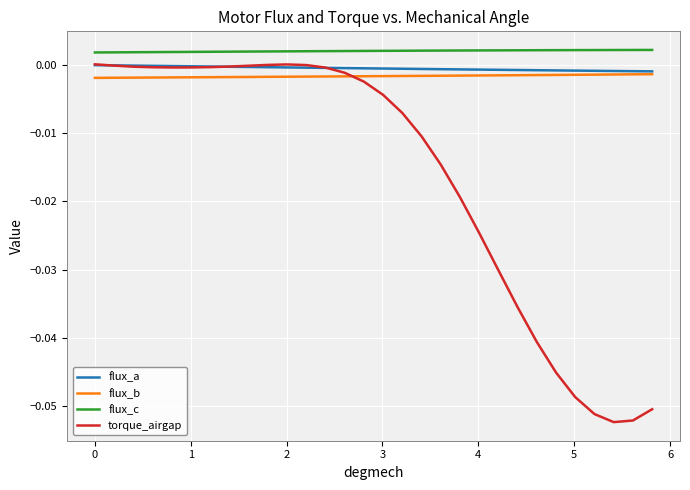

Which series has the largest range (max minus min)?

torque_airgap